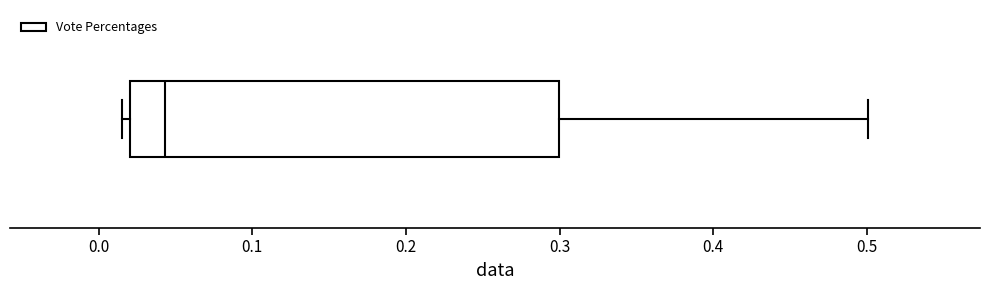

Read this box plot against the x-axis: the position of the median line, the range covered by the box, and the ends of both whiskers. The values are not printed on the chart, so give them approximately, as read against the axis.

median 0.04, box 0.02 to 0.30, whiskers 0.02 (just left of the box's left edge) to 0.50